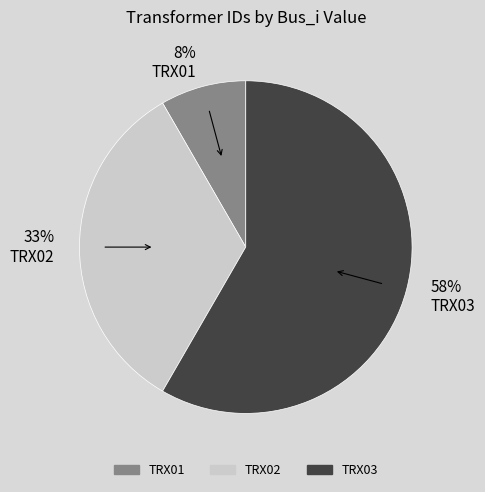

To the nearest percent, what is the average slice percentage?

33%